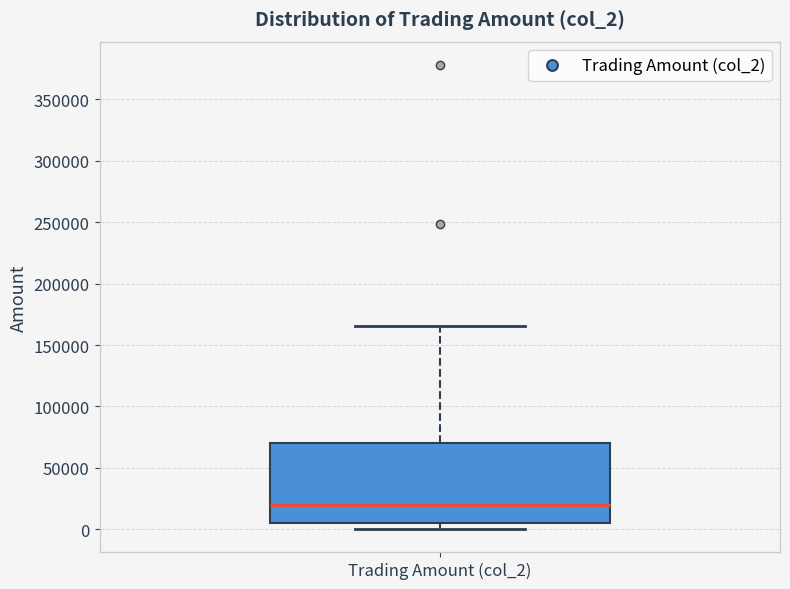

Transcribe this box plot: give where the median line is, the range the box spans, and where the two whiskers end, as read against the y-axis. The values are not printed on the chart, so give them approximately, as read against the axis.

median 20000, box 5000 to 70000, whiskers 0 to 165000